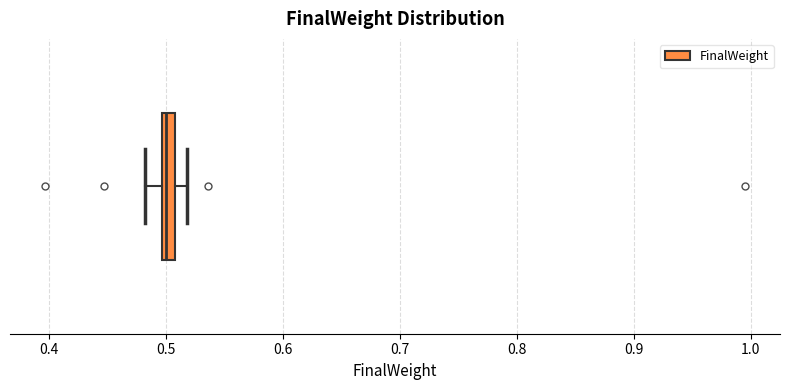

Where is the left edge of the box on the x-axis? The values are not printed on the chart, so give them approximately, as read against the axis.

0.50